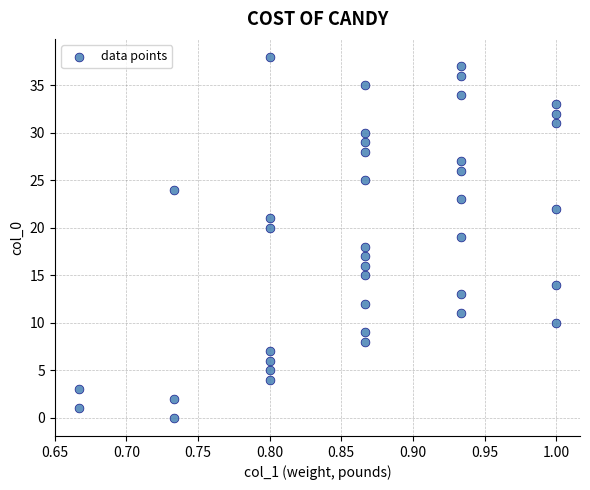

What is the range of Y values (max minus min)?

38